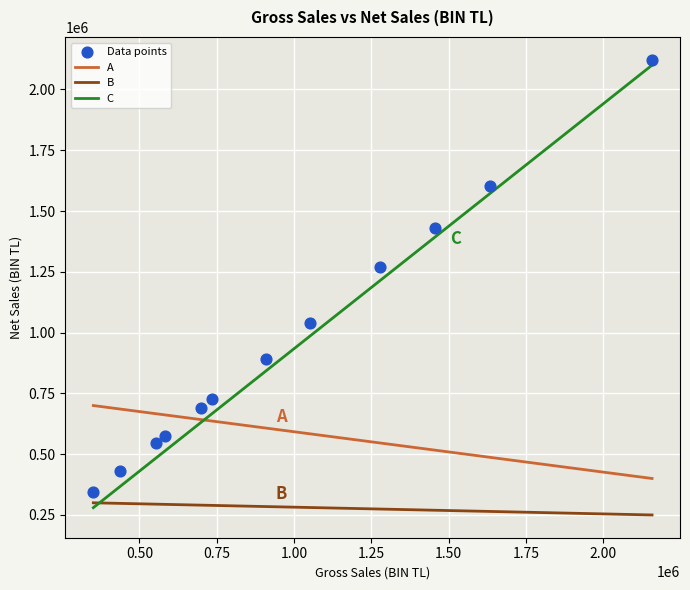

What is the range of Y values (max minus min)?

1776412.0